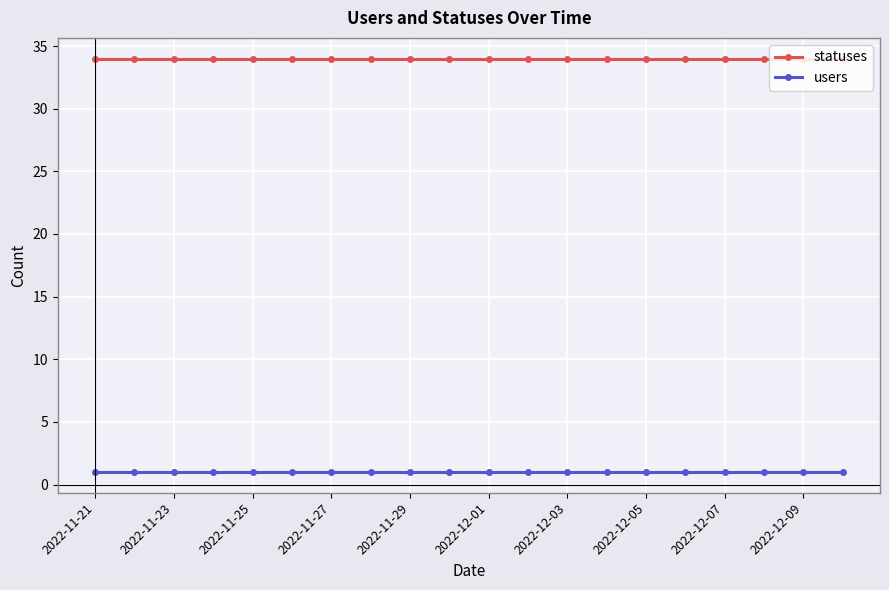

List the series in order of their overall mean, lowest first.

users, statuses